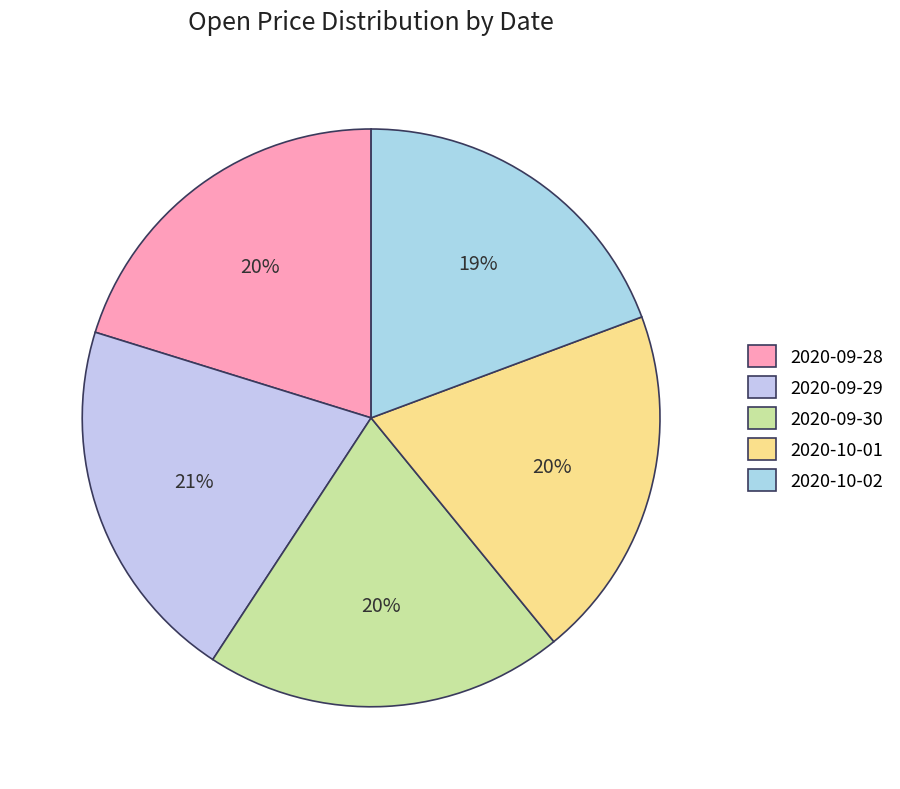

What percentage is the 2020-10-01 slice, to the nearest percent?

20%